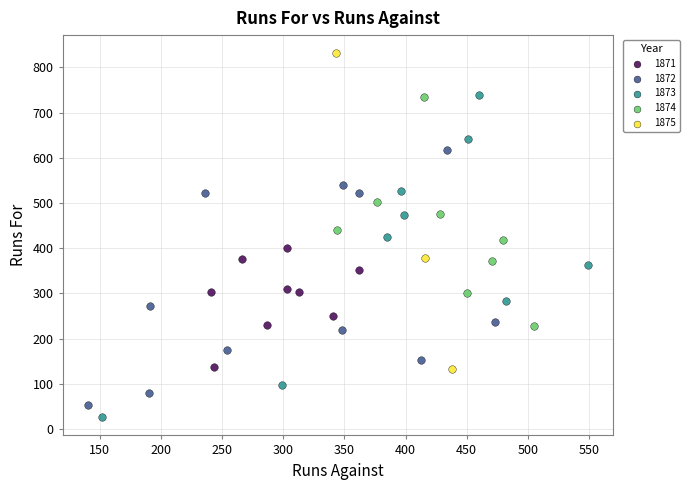

Which series reaches the maximum Y coordinate?

1875